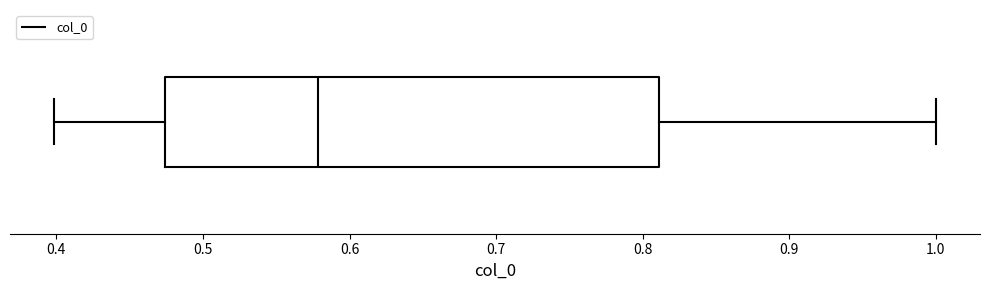

Transcribe this box plot: give where the median line is, the range the box spans, and where the two whiskers end, as read against the x-axis. The values are not printed on the chart, so give them approximately, as read against the axis.

median 0.58, box 0.47 to 0.81, whiskers 0.40 to 1.00